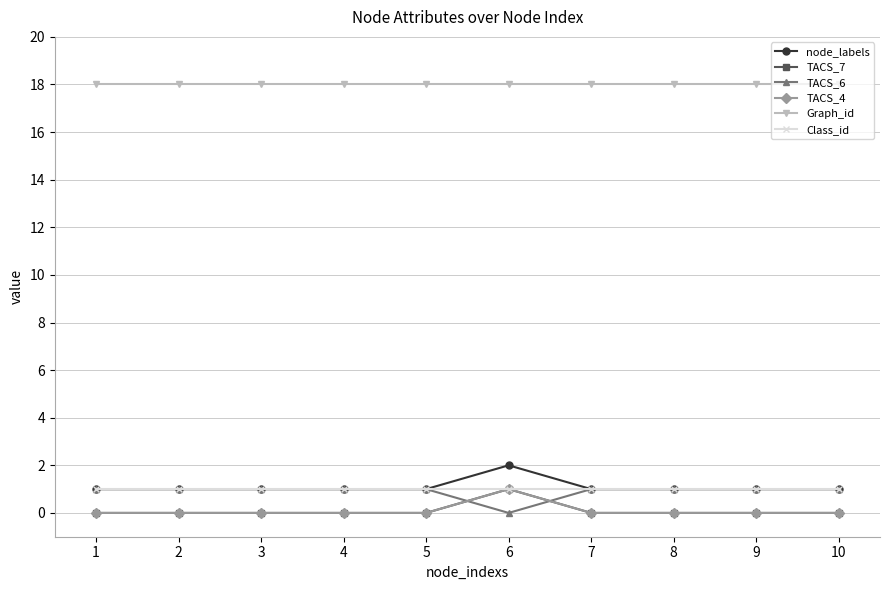

Does the chart have visible grid lines?

Yes